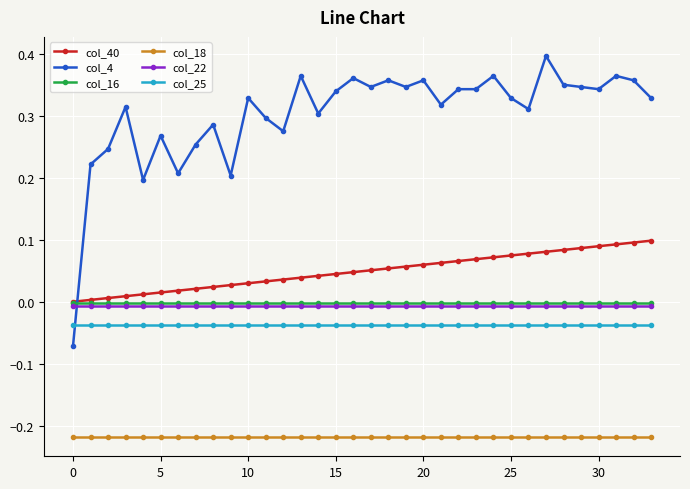

Which series has the largest total across all categories?

col_4